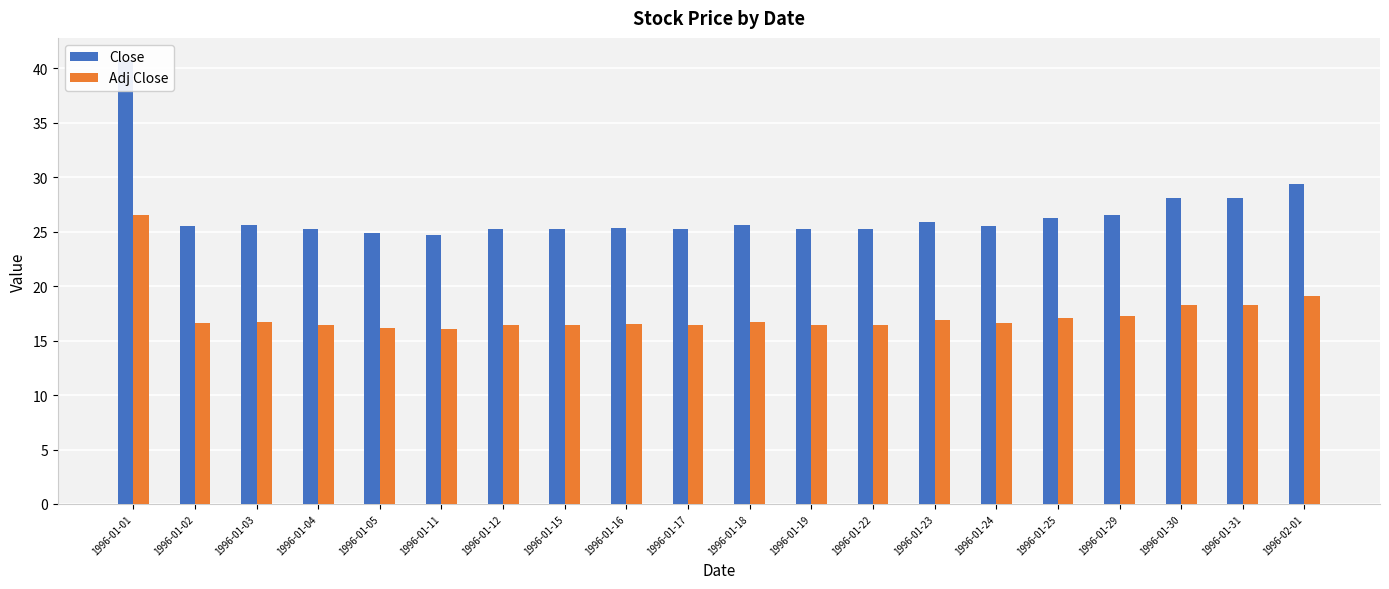

At which category does the chart reach its minimum across all series?

1996-01-11